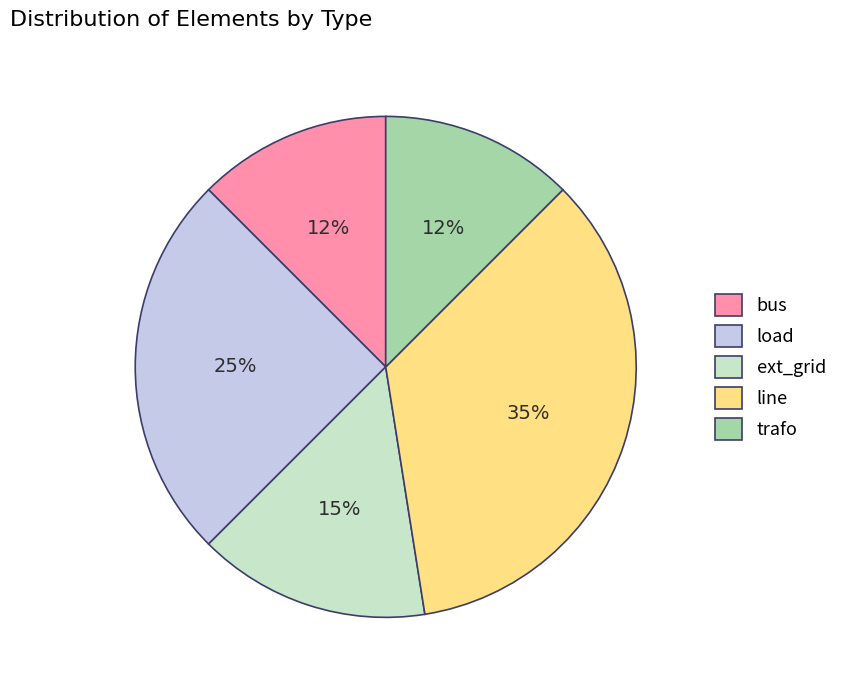

True or false: trafo accounts for 12% of the total.

True